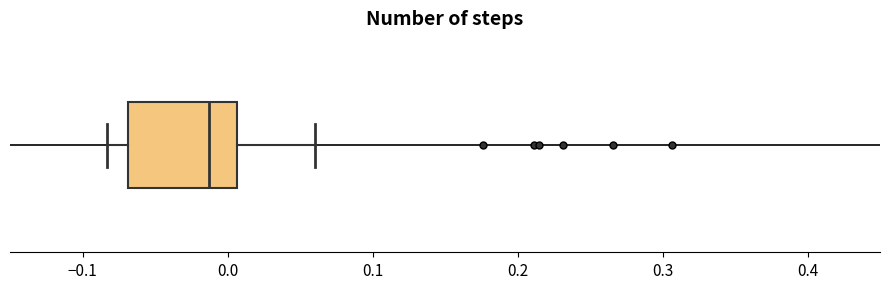

Transcribe this box plot: give where the median line is, the range the box spans, and where the two whiskers end, as read against the x-axis. The values are not printed on the chart, so give them approximately, as read against the axis.

median -0.01, box -0.07 to 0.01, whiskers -0.08 to 0.06